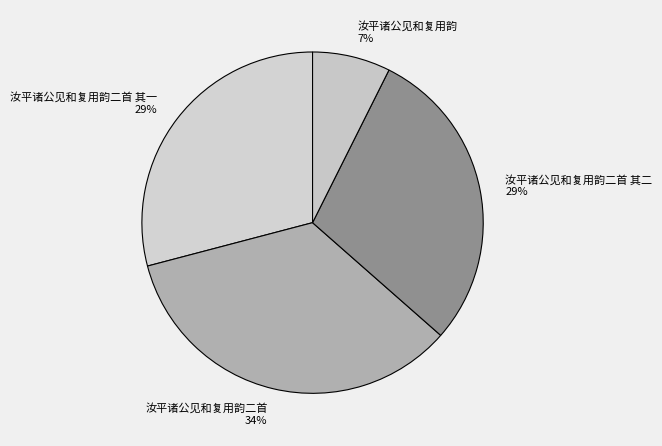

What is the largest slice in the pie chart?

汝平诸公见和复用韵二首